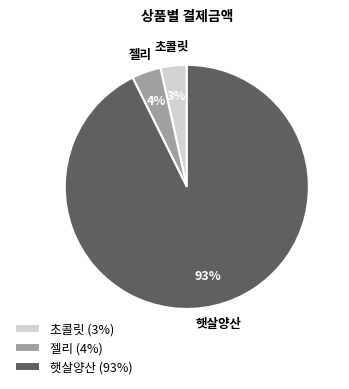

To the nearest percent, what is the average slice percentage?

33%